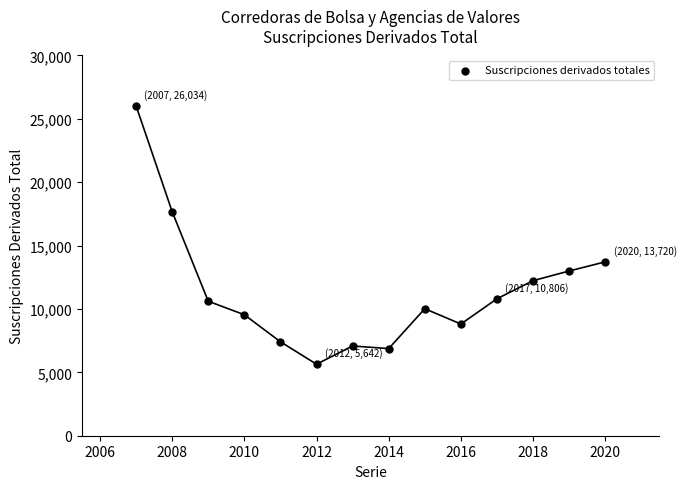

What is the range of X values (max minus min)?

13